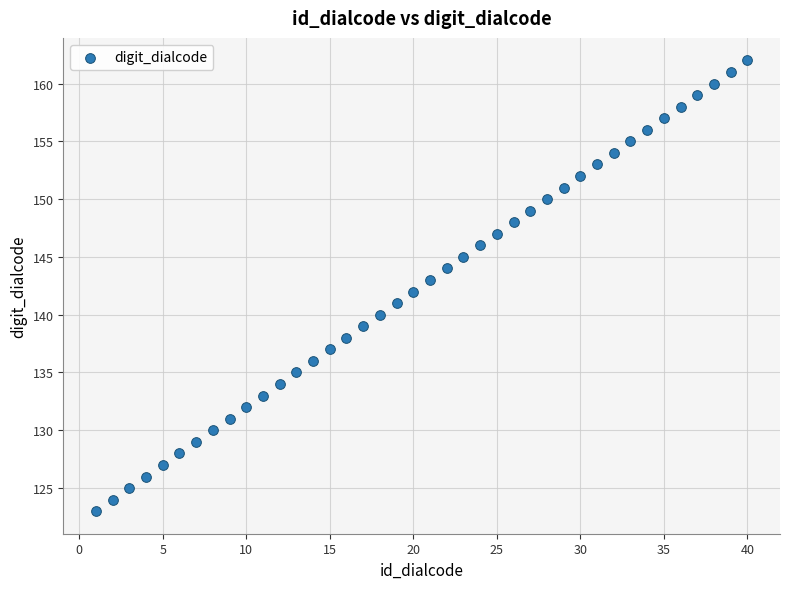

What is the range of X values (max minus min)?

39